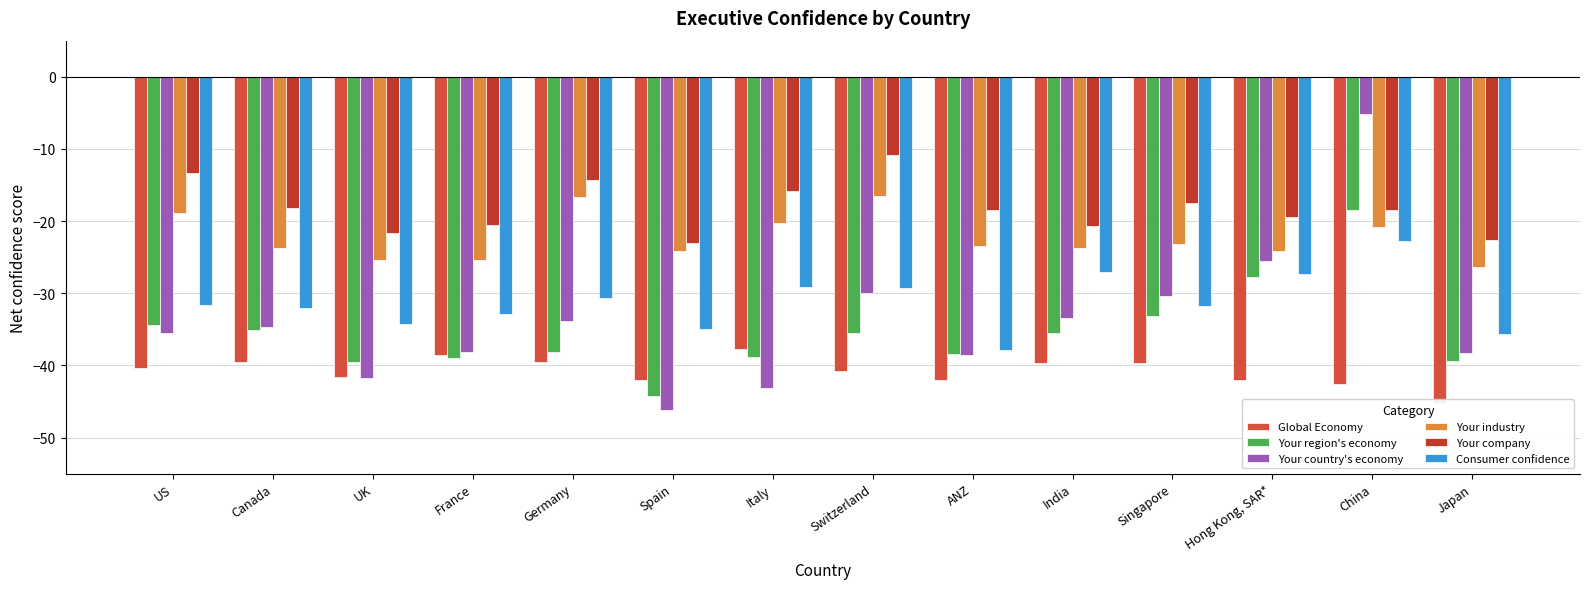

What is the difference between the maximum and minimum values in the Consumer confidence series?

15.2